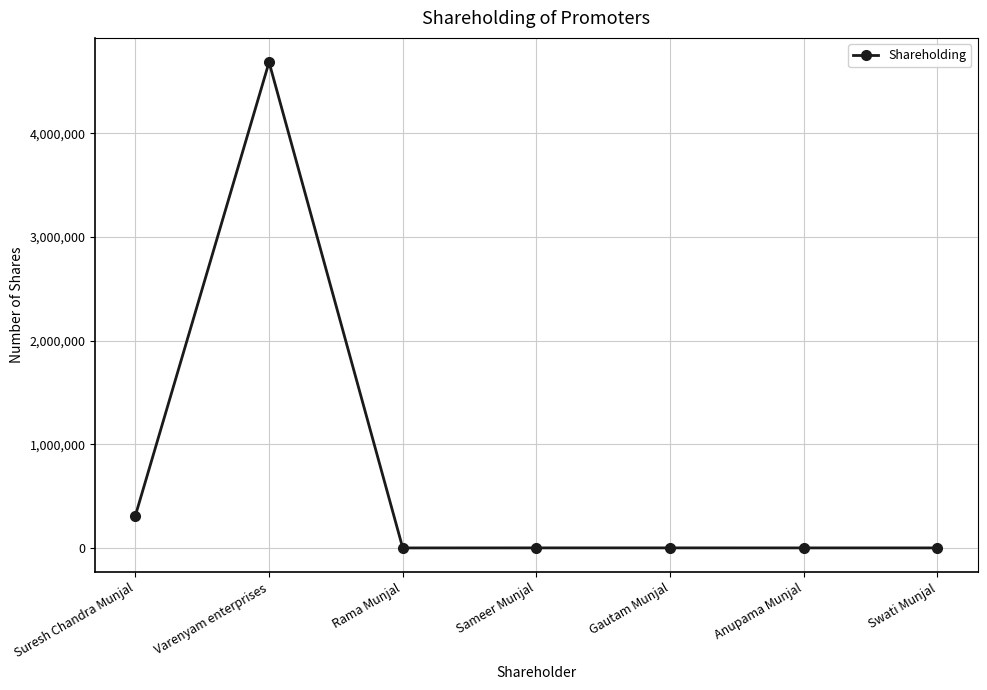

What is the change in value from Rama Munjal to Anupama Munjal?

+240